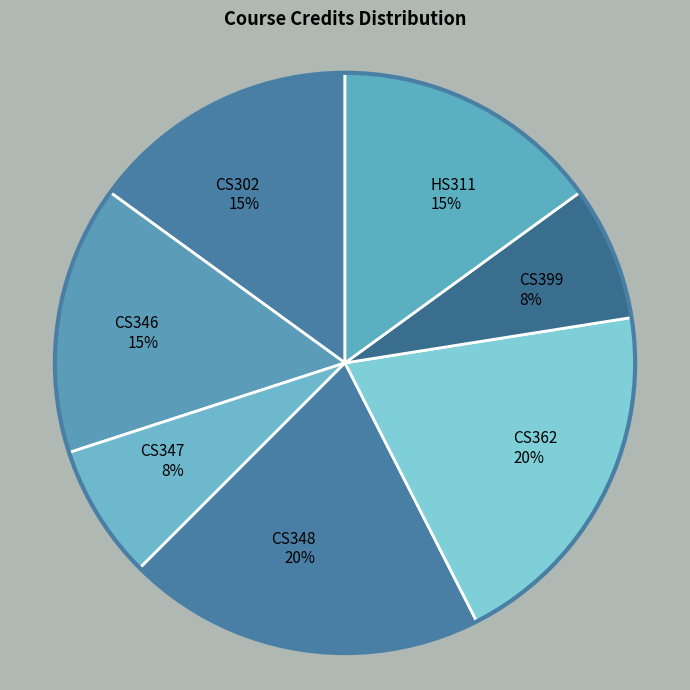

To the nearest percent, what is the average slice percentage?

14%